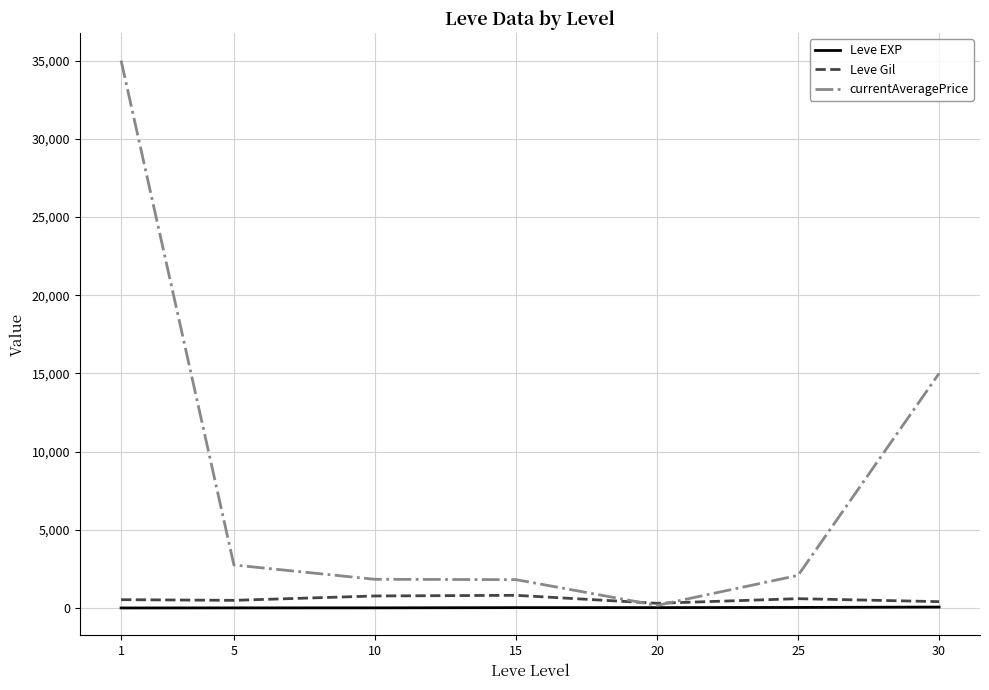

Which series has the largest total across all categories?

currentAveragePrice